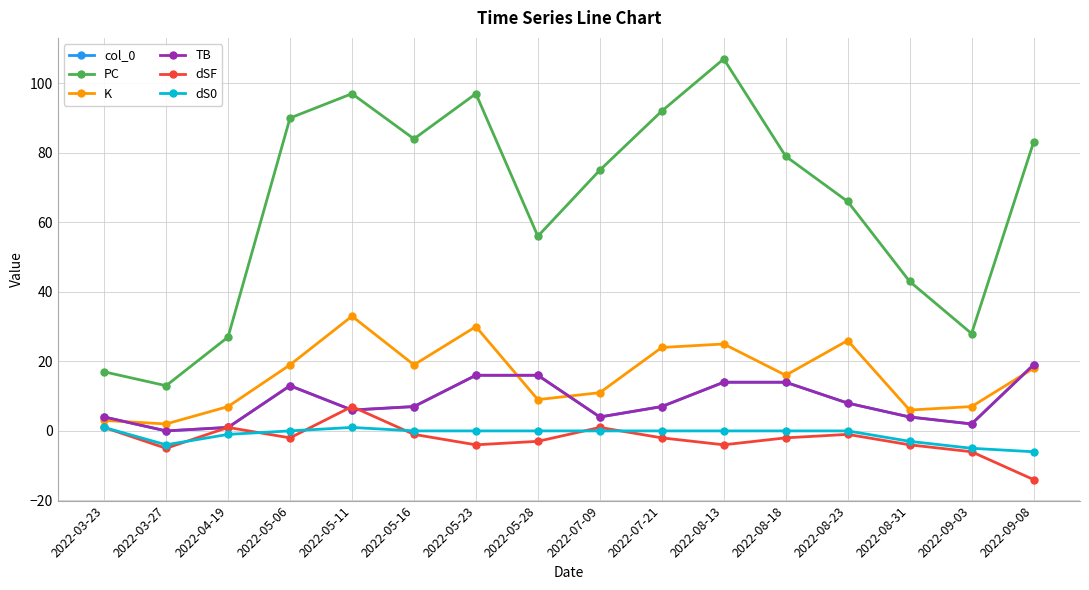

Is it true that dS0 equals -7 at 2022-09-03?

False